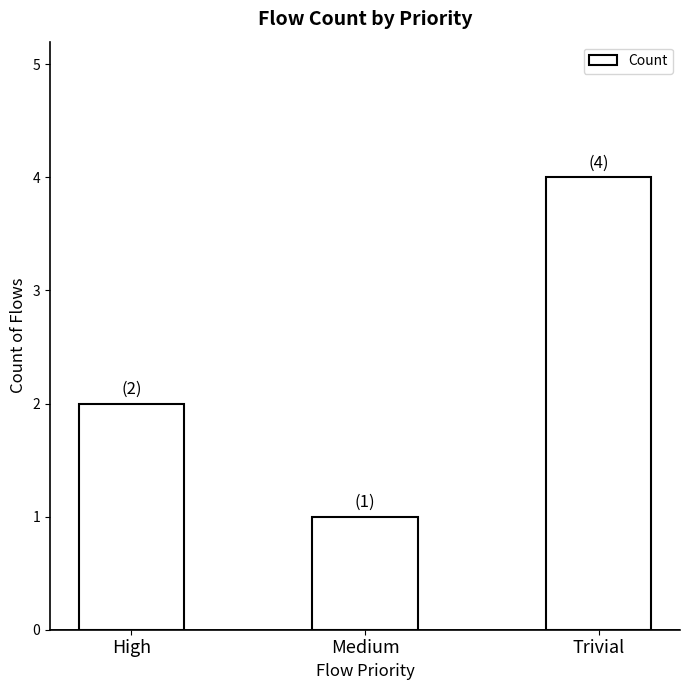

Are the bars grouped side by side (vs. stacked)?

No